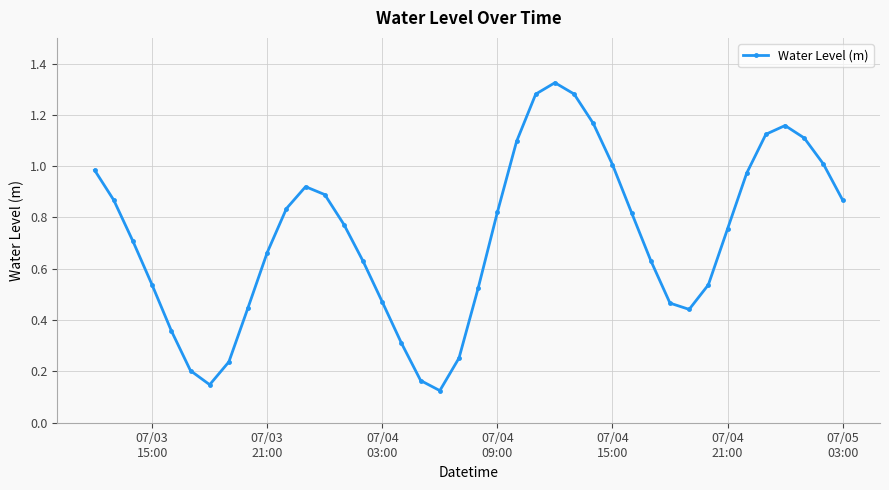

How many points are higher than both their immediate neighbors (excluding endpoints)?

3